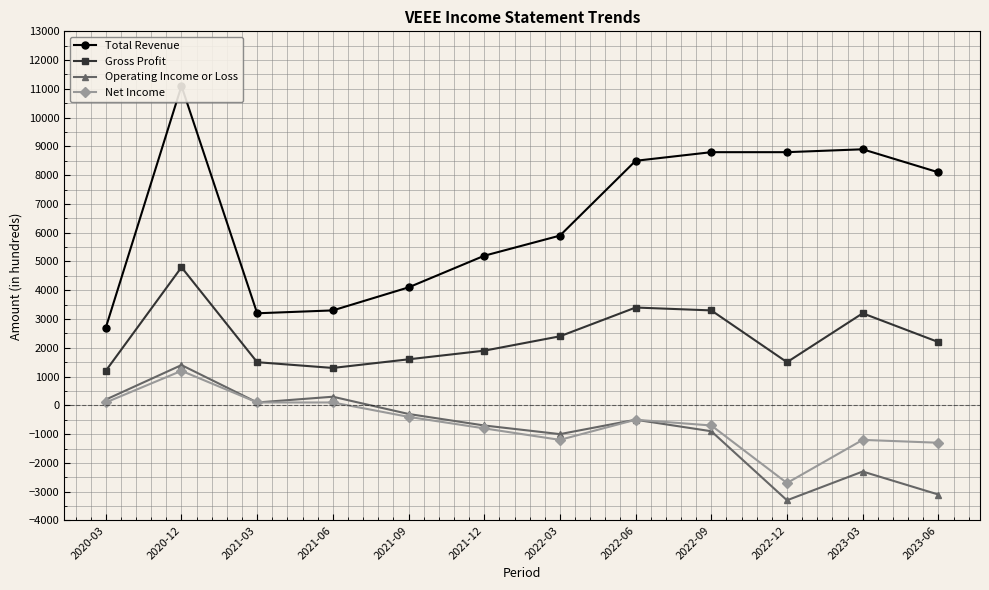

At which category does Operating Income or Loss reach its first local valley?

2021-03